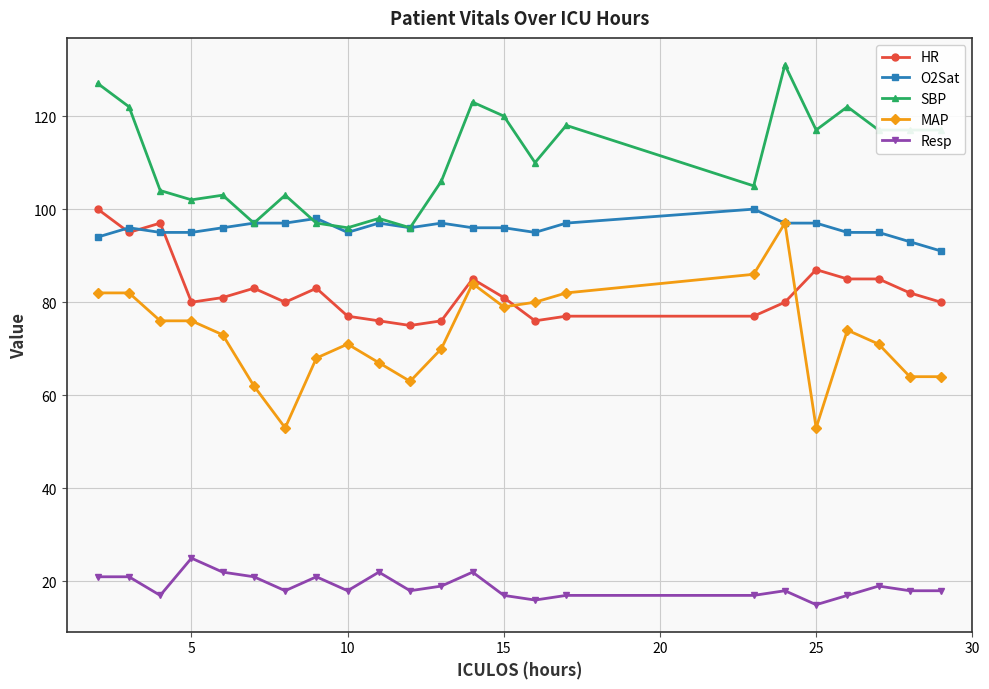

True or false: MAP and SBP intersect in this chart.

False